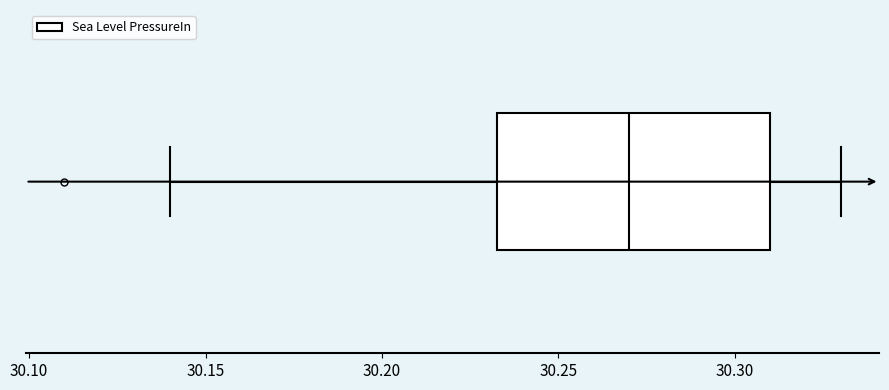

Transcribe this box plot: give where the median line is, the range the box spans, and where the two whiskers end, as read against the x-axis. The values are not printed on the chart, so give them approximately, as read against the axis.

median 30.270, box 30.235 to 30.310, whiskers 30.140 to 30.330